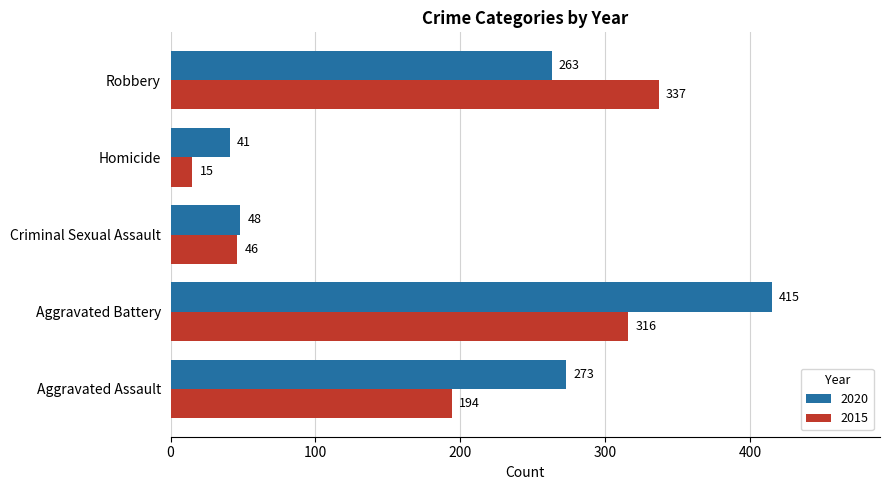

What is the greatest value displayed?

415